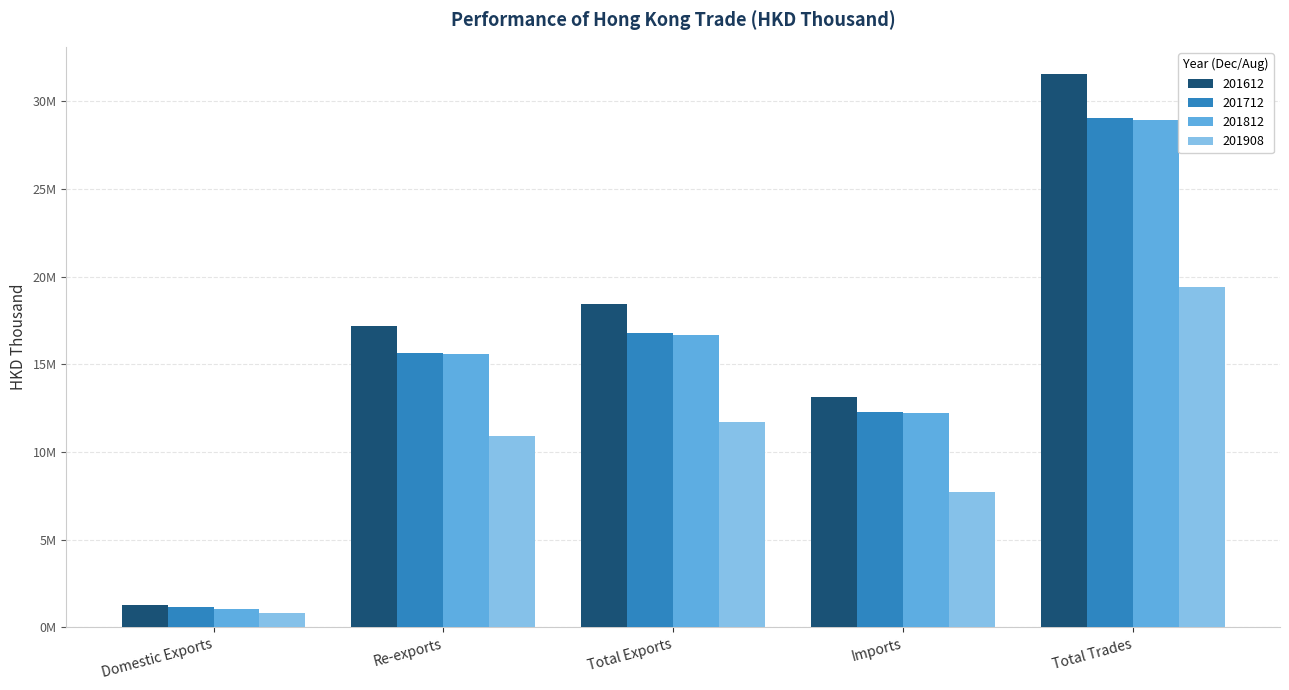

Which series has the widest spread of values?

201612